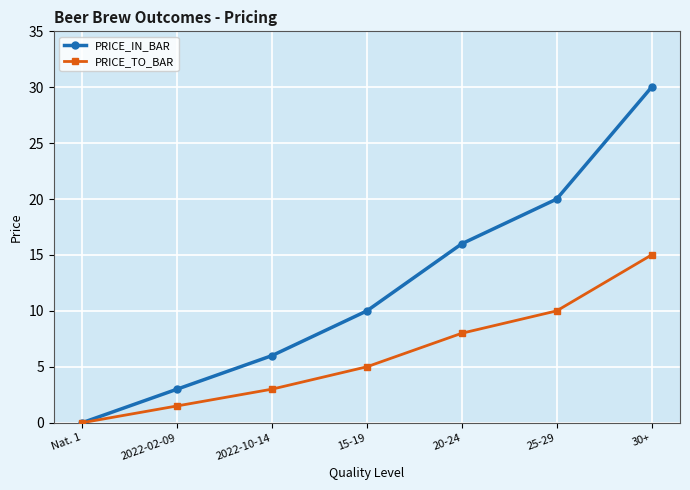

Which series has the largest range (max minus min)?

PRICE_IN_BAR